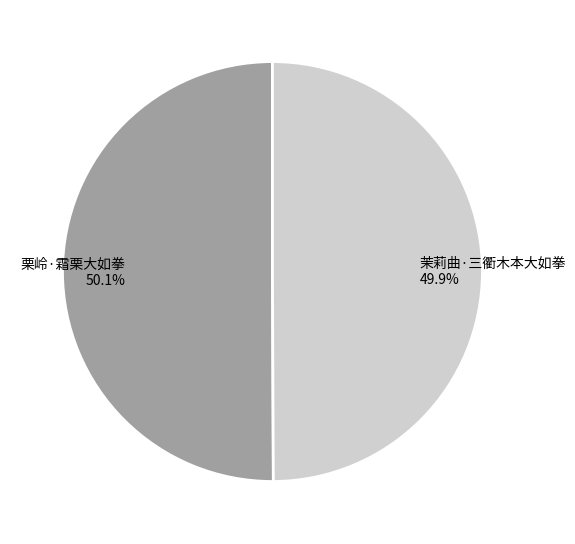

Approximately how many times larger is the value at 栗岭·霜栗大如拳 compared to 茉莉曲·三衢木本大如拳?

1.0